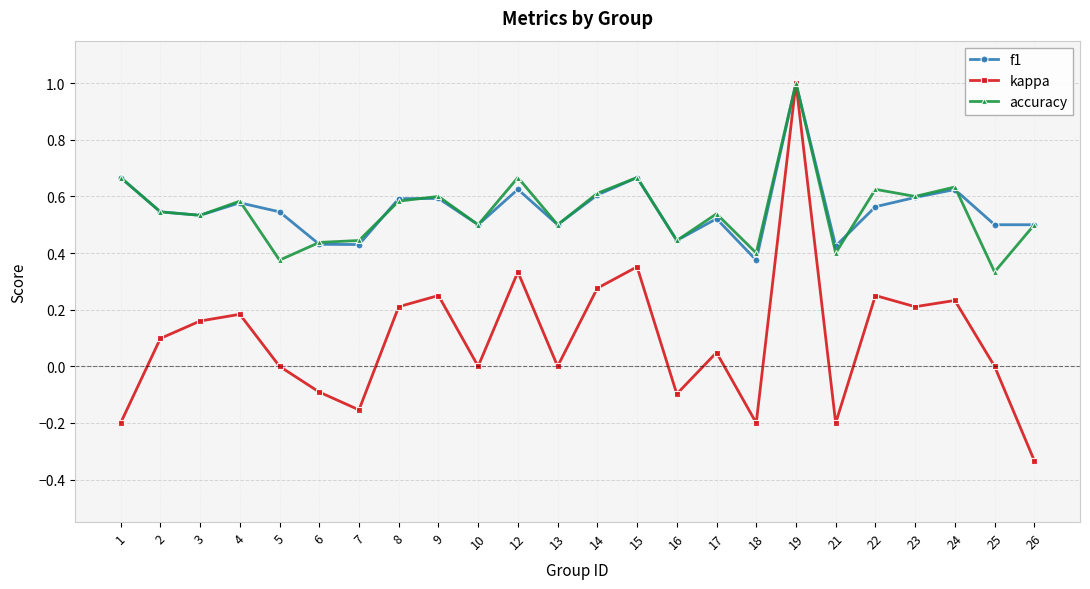

At which category is the sum across all series the highest?

19